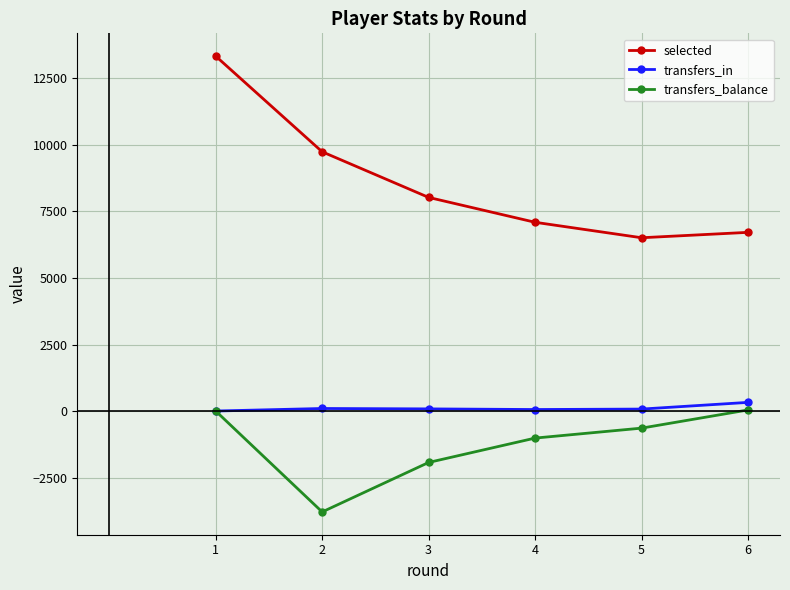

How many data points does each series have?

6